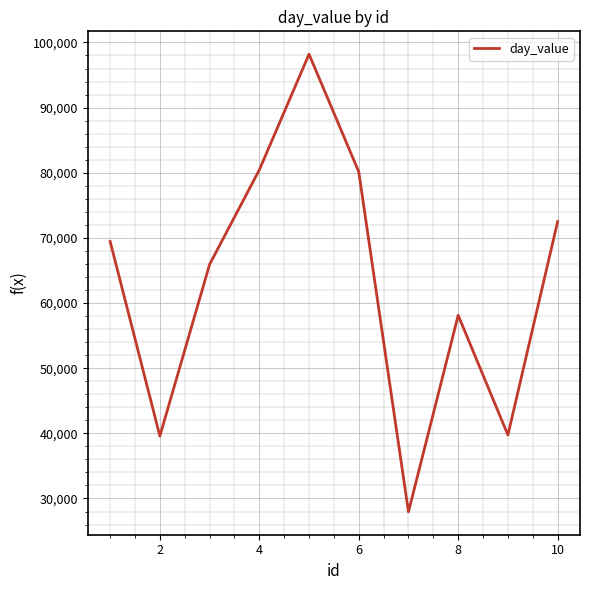

How many distinct data groups are displayed?

1